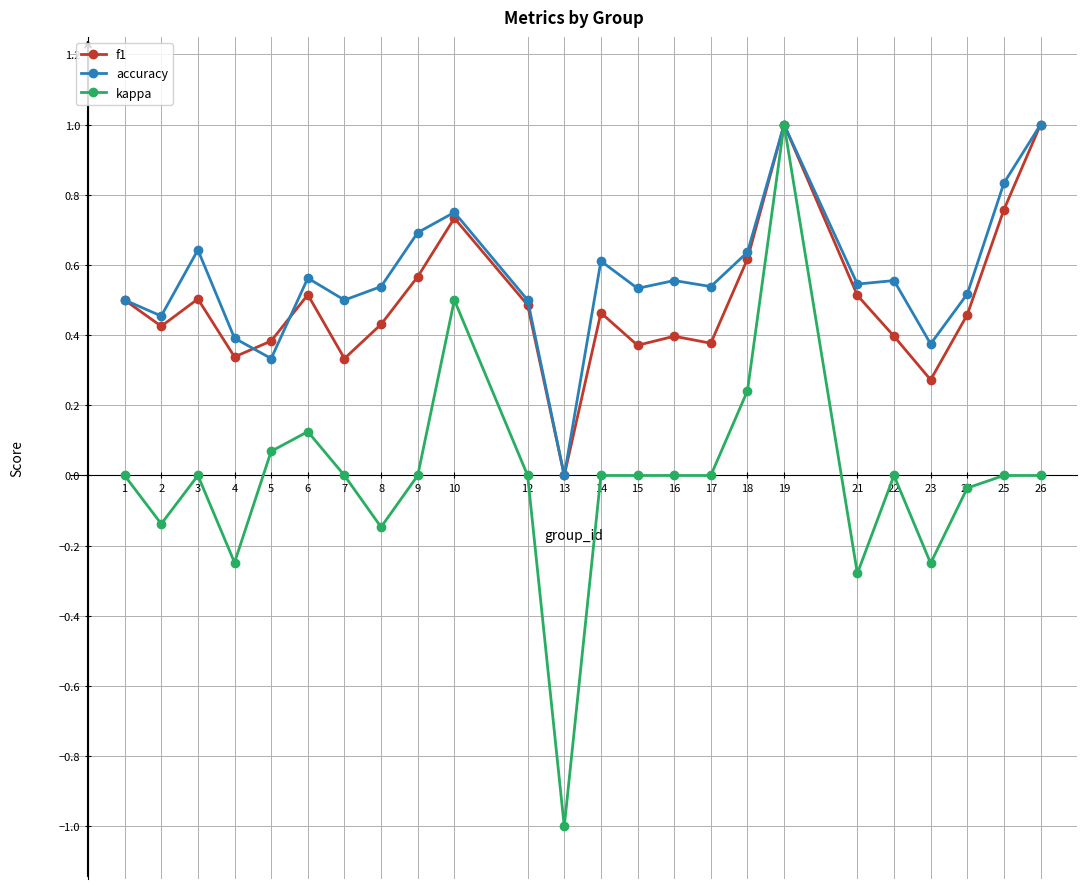

Which series has the largest total across all categories?

accuracy